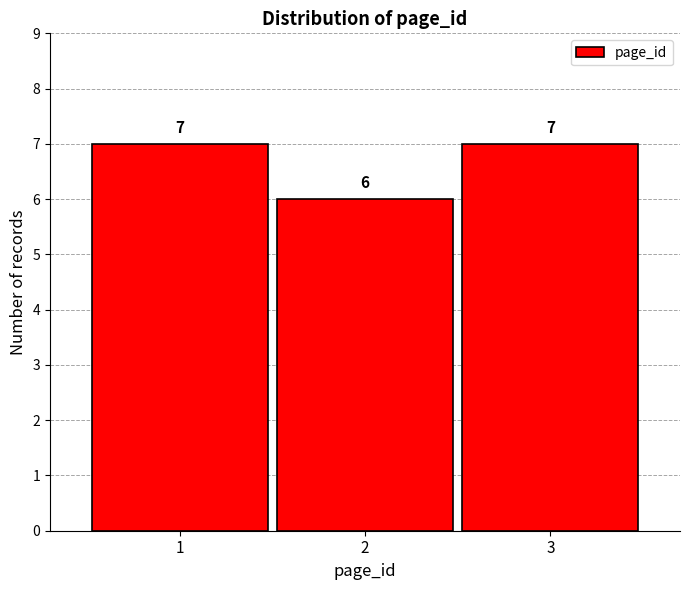

Reading left to right, transcribe this chart: for each bar, give the range it covers on the x-axis and its height.

0.5 to 1.5: 7
1.5 to 2.5: 6
2.5 to 3.5: 7